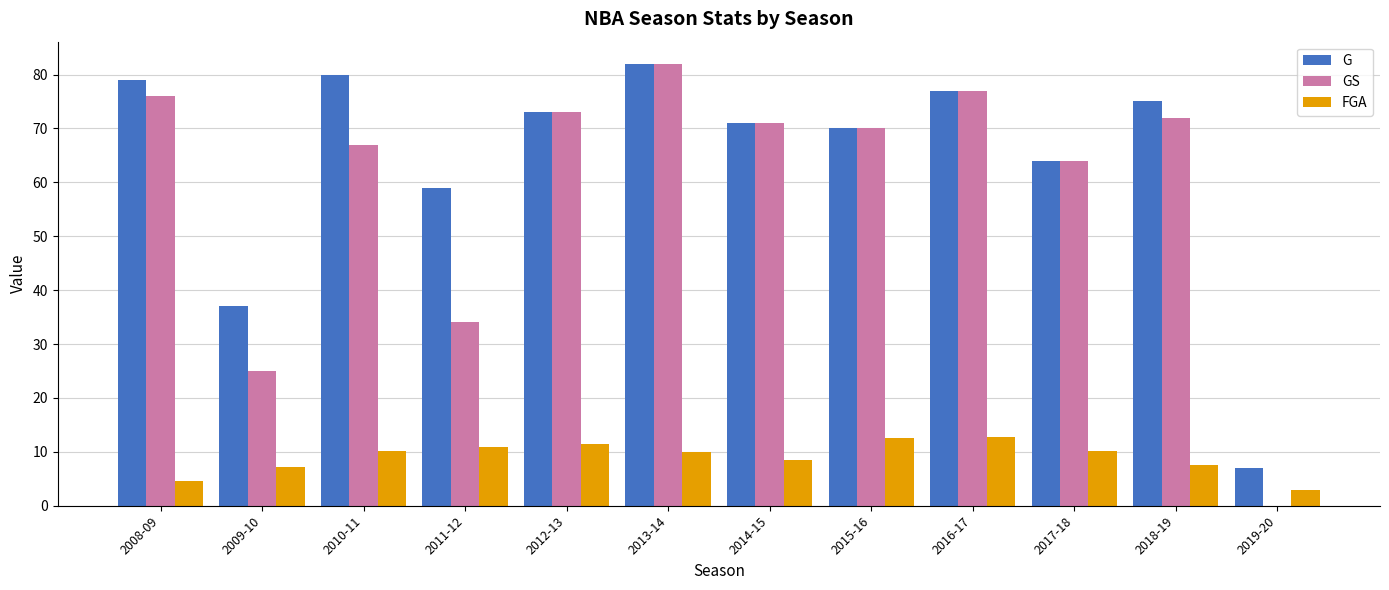

Which series changed the most between 2012-13 and 2019-20?

GS